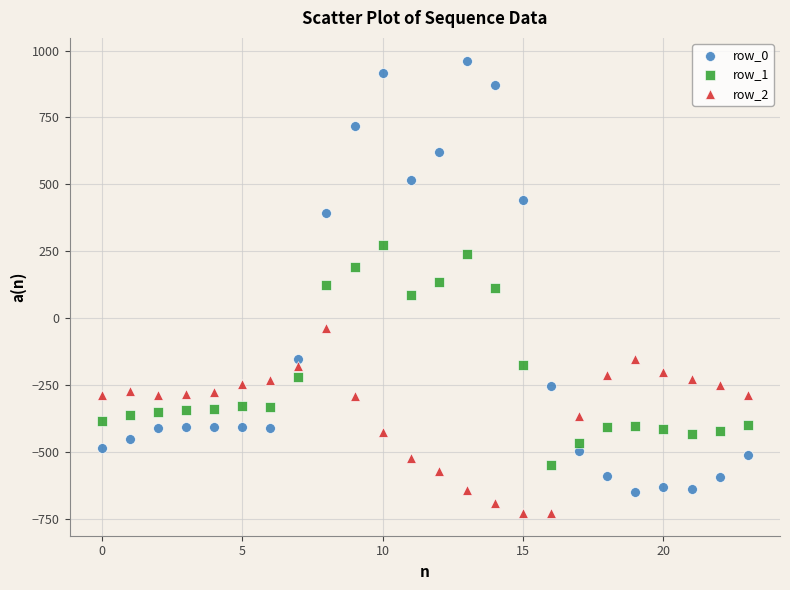

Which series contains the lowest Y value?

row_2